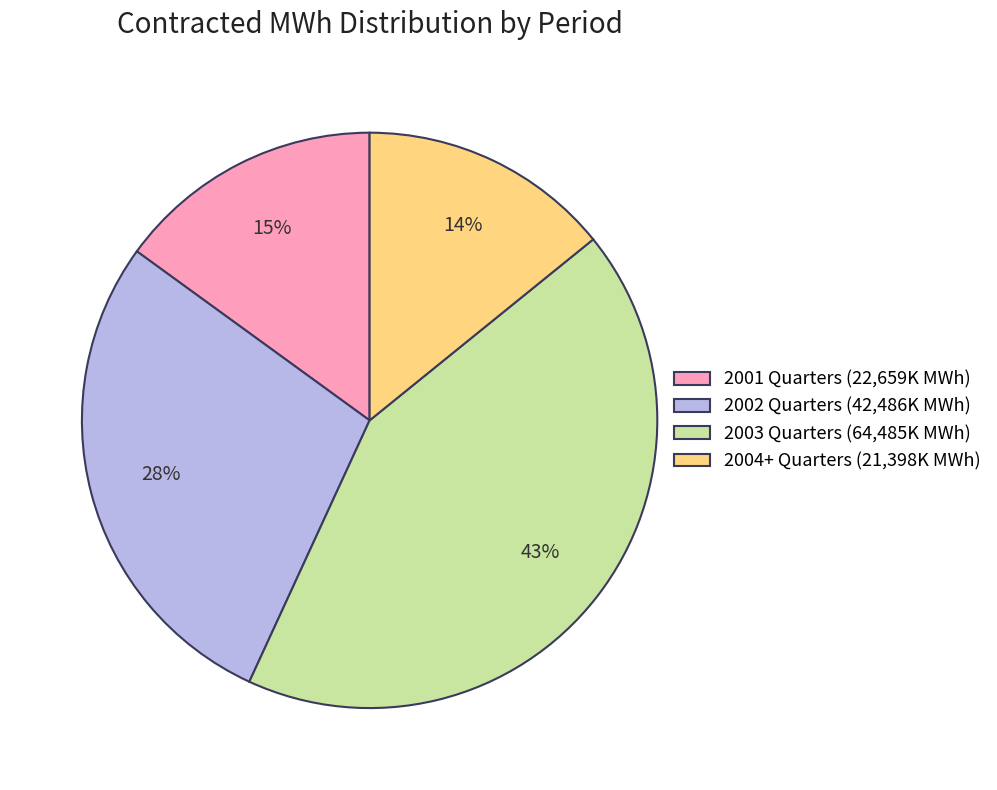

How many segments does this pie chart have?

4